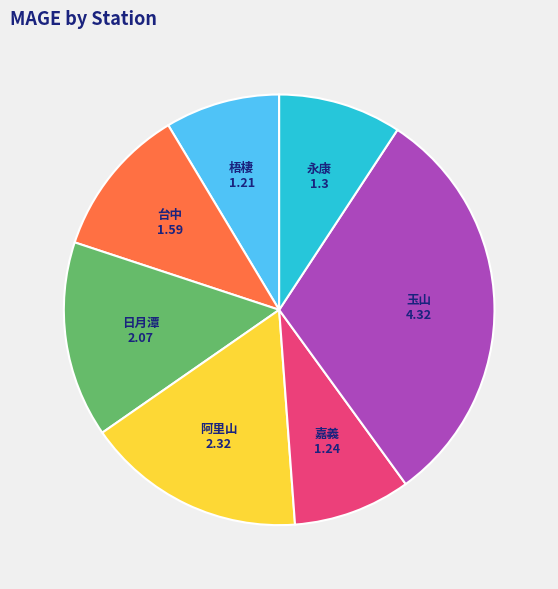

Which category has the biggest portion of the pie?

玉山